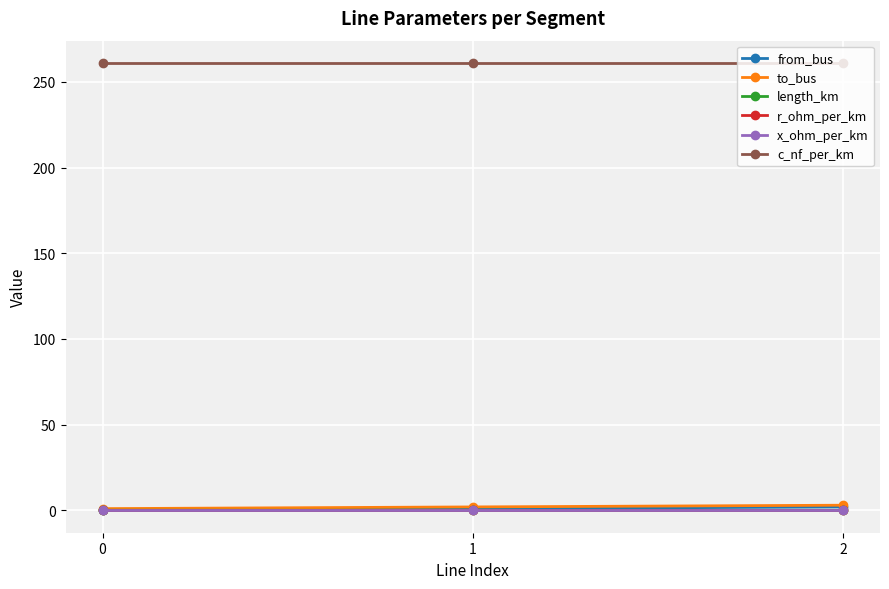

Is it true that c_nf_per_km equals 261.0 at 0?

True